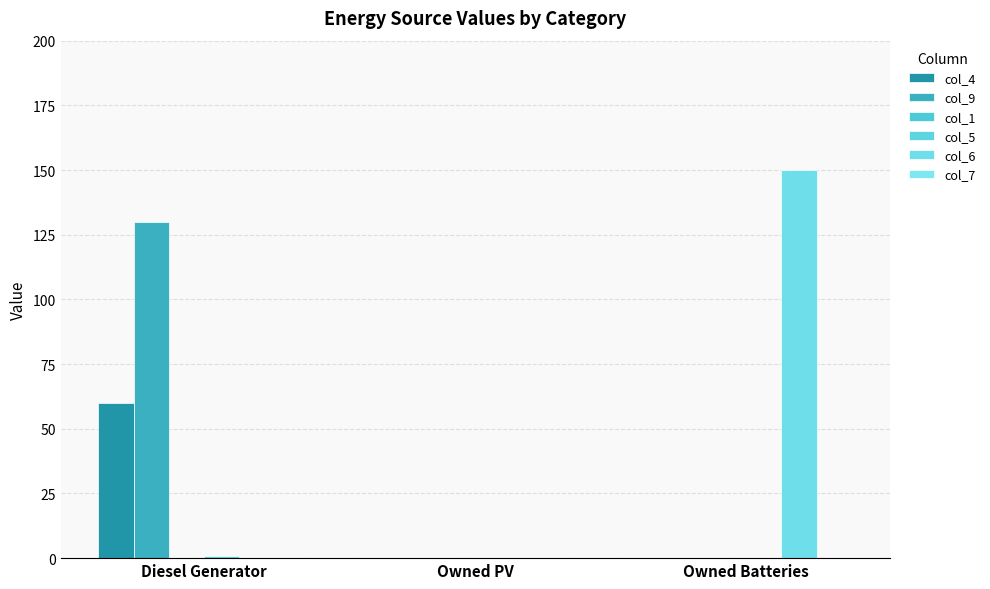

Are the bars grouped side by side (vs. stacked)?

Yes